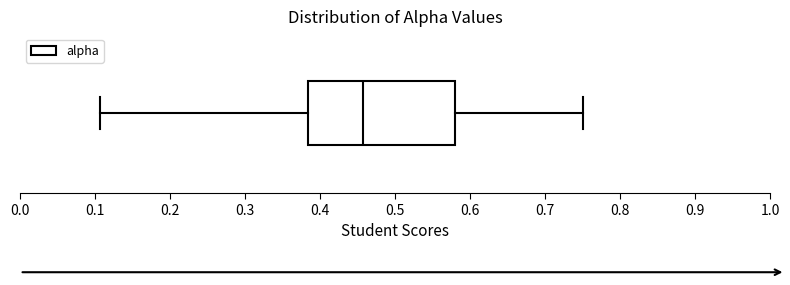

Where is the right edge of the box on the x-axis? The values are not printed on the chart, so give them approximately, as read against the axis.

0.58